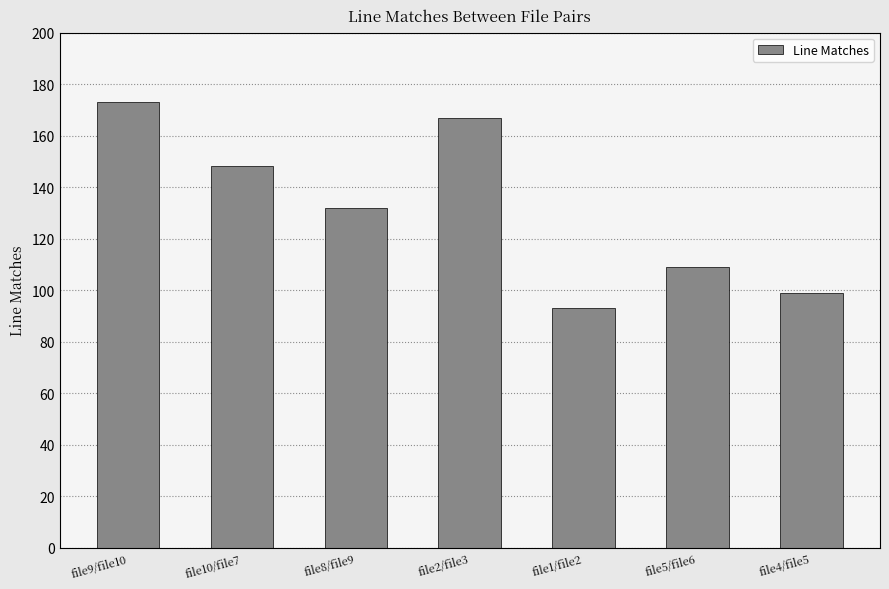

What is the value of the 7th bar from the left?

99